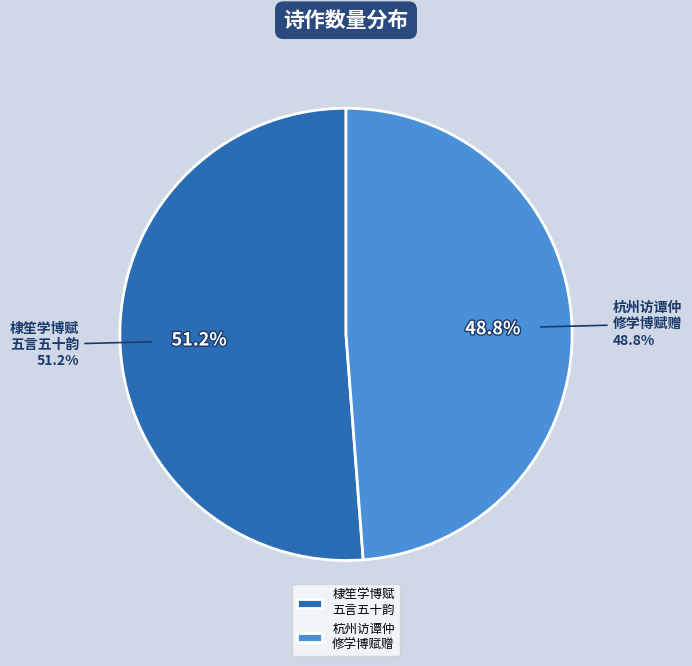

Between 杭州访谭仲修学博赋赠 and 棣笙学博赋五言五十韵见赠次韵成七言答之, which is larger?

棣笙学博赋五言五十韵见赠次韵成七言答之